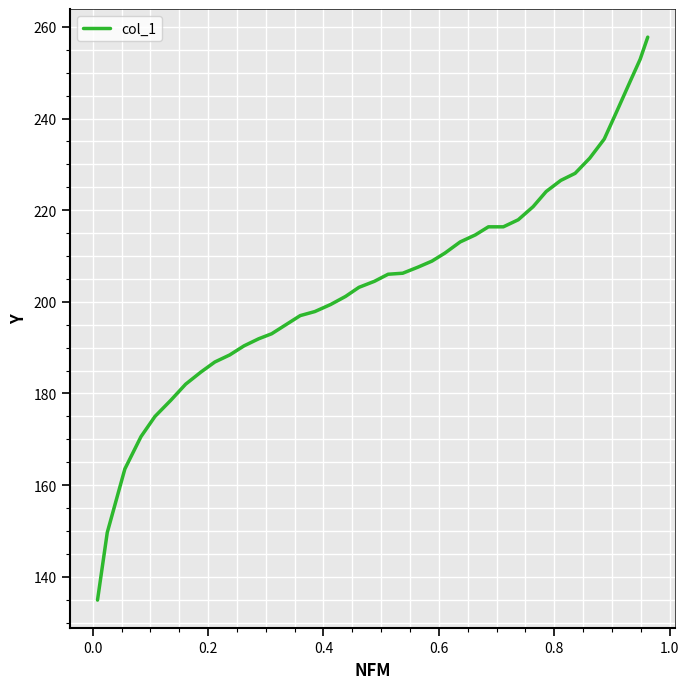

What is the average value?

204.6